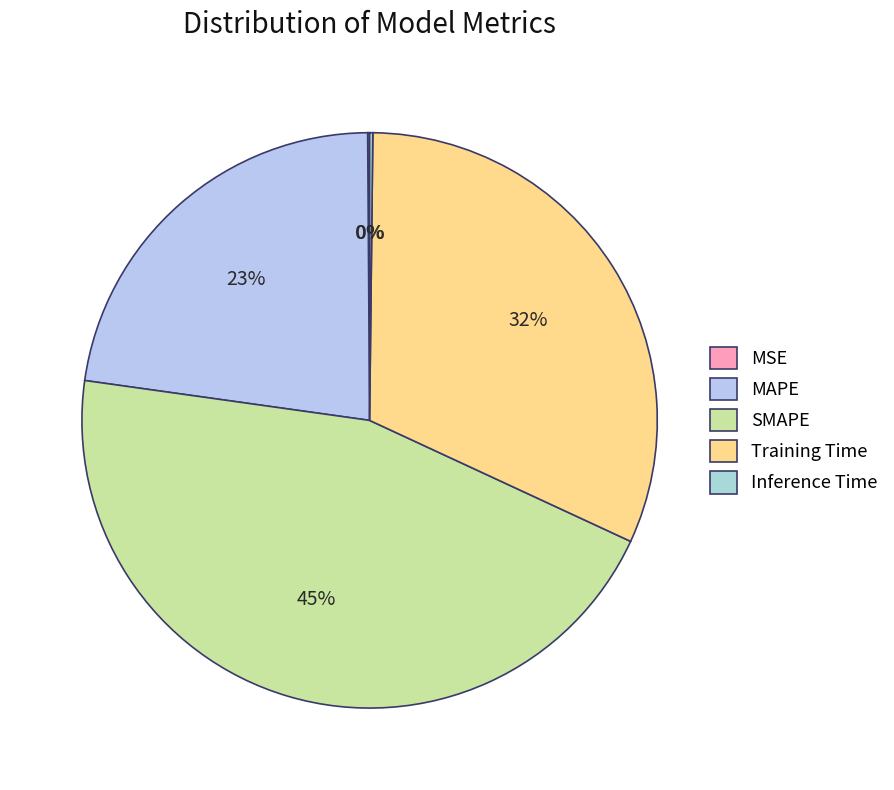

Which slice is the smallest?

MSE